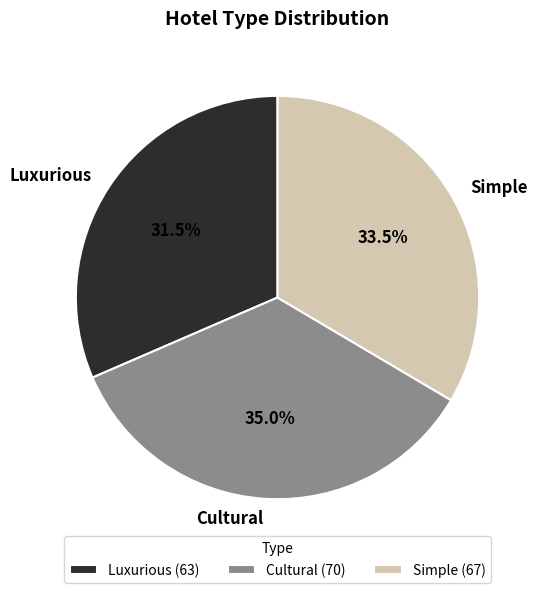

What portion of the pie excludes Simple?

66.5%